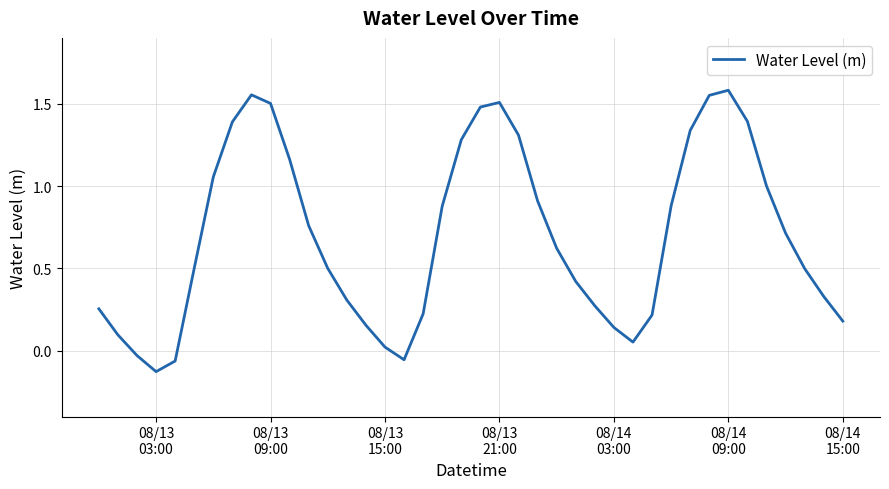

What is the difference between the maximum and minimum values?

1.7